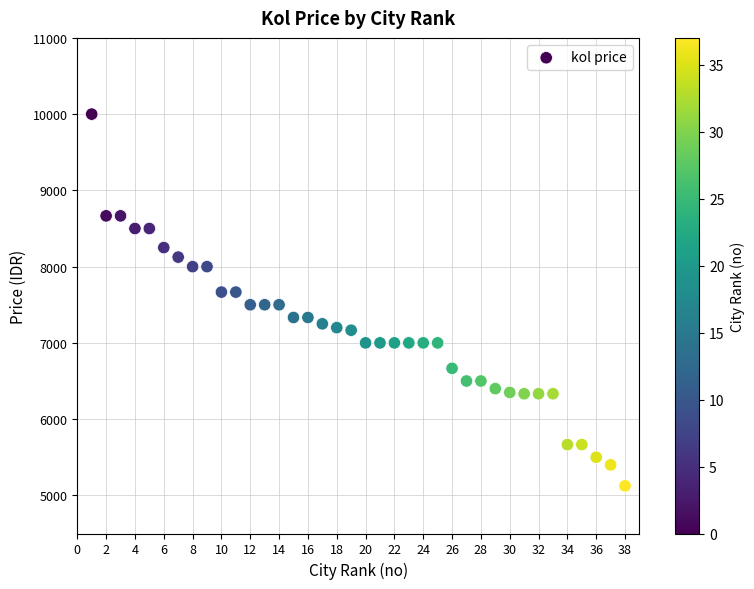

What is the range of X values (max minus min)?

37